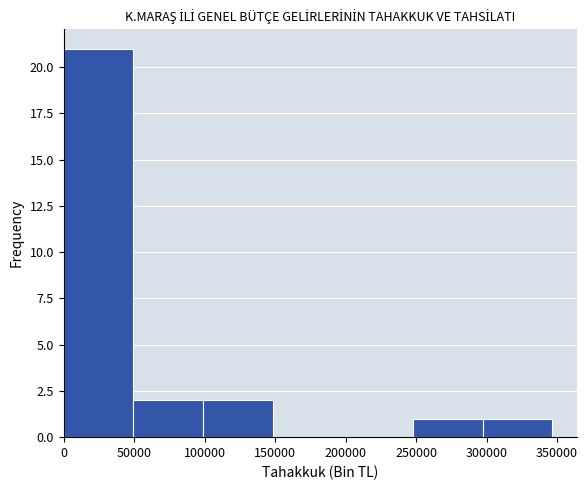

Which range on the x-axis has the tallest bar?

0 to 50000